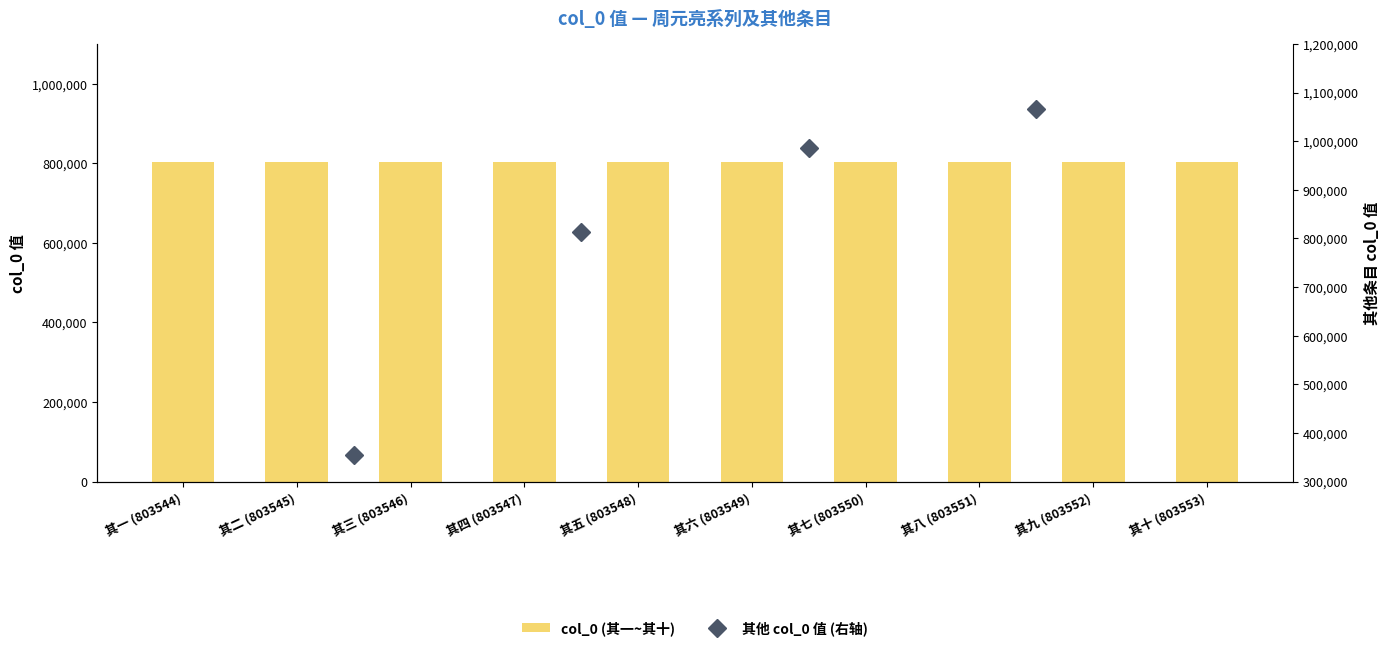

How many bars are there in total?

10